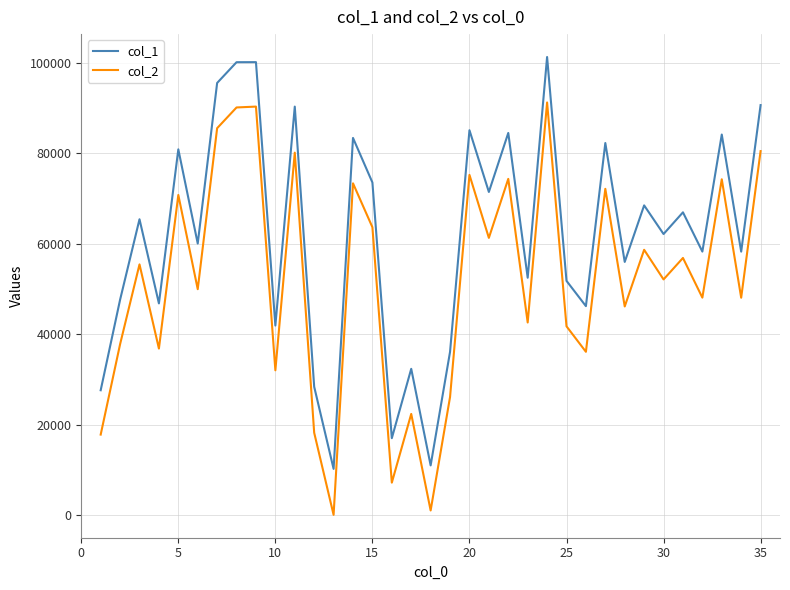

What is the greatest value displayed?

101338